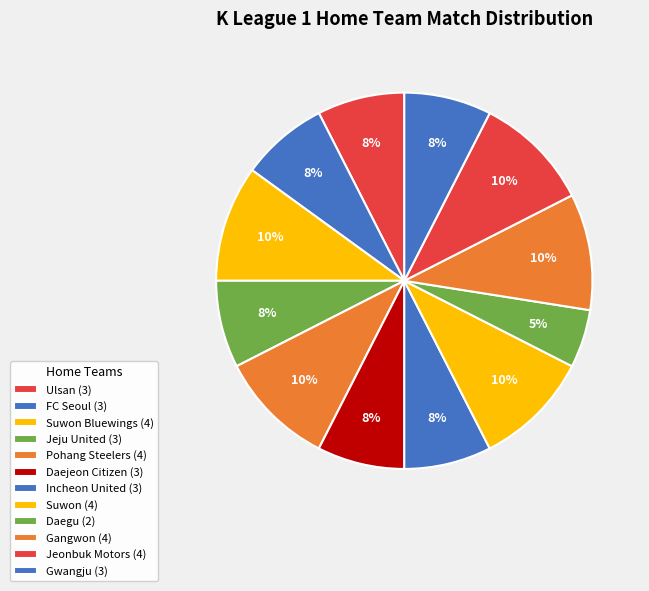

How many segments does this pie chart have?

12